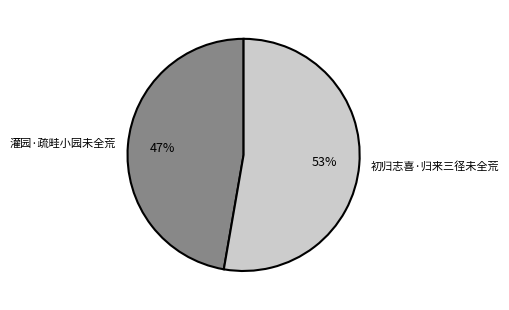

What percentage is the 初归志喜·归来三径未全荒 slice, to the nearest percent?

53%